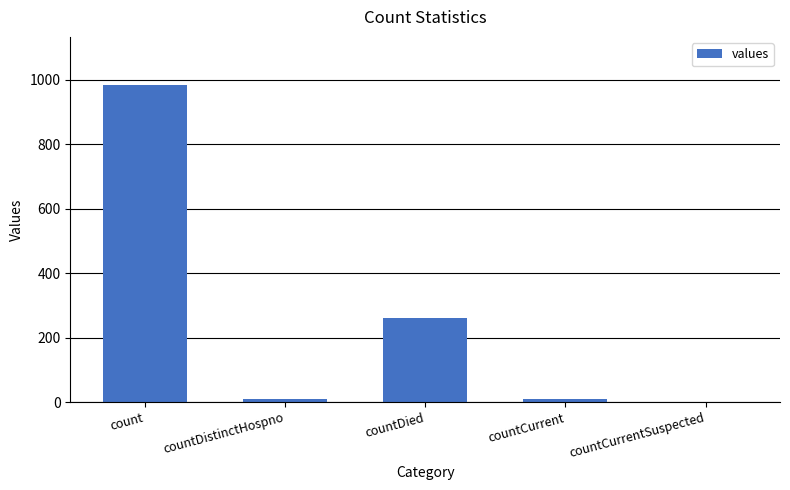

How many positive values are there?

4